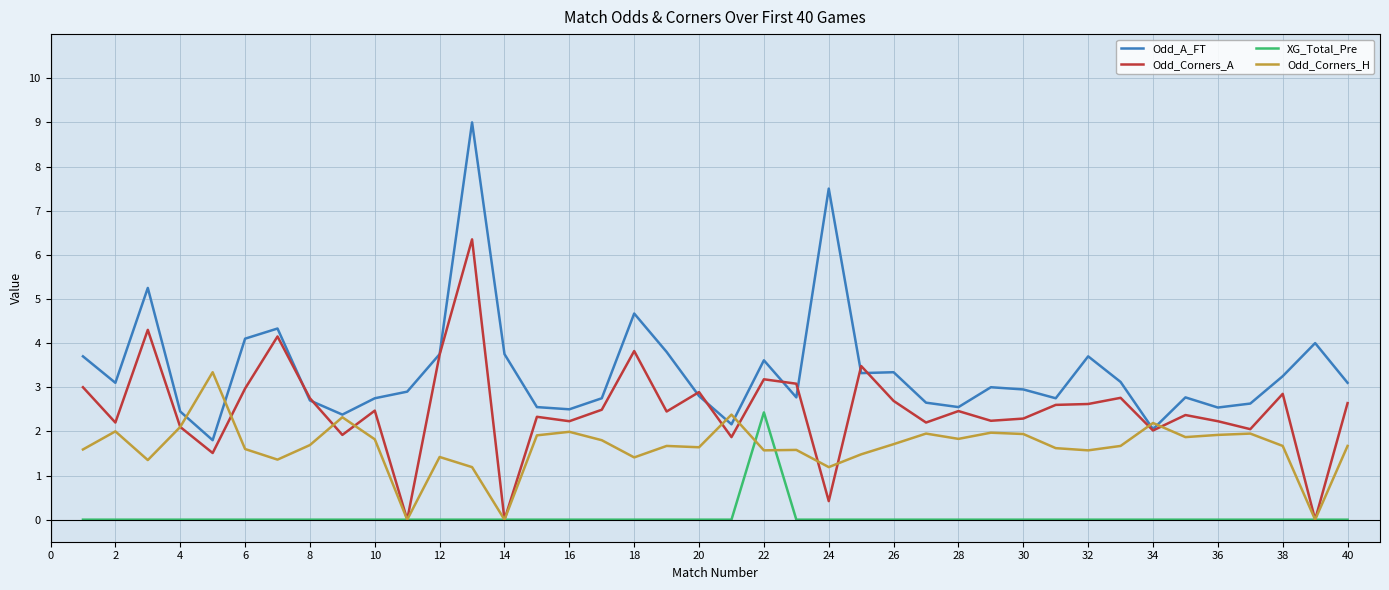

Which series has the largest range (max minus min)?

Odd_A_FT